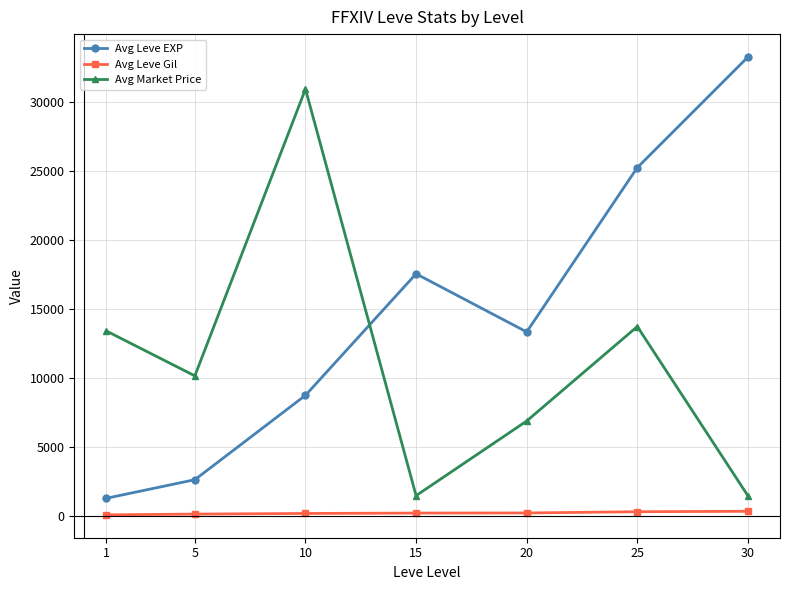

What is the sum of the Avg Leve EXP values at 15 and 1?

18868